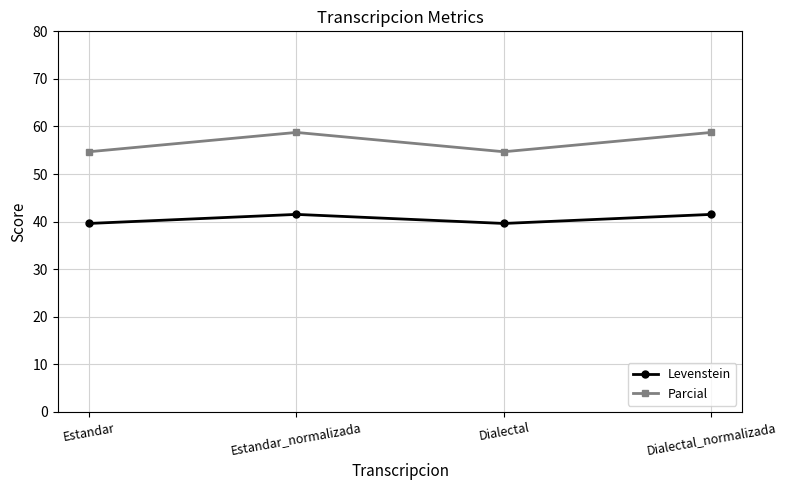

What is the total value across all series at Estandar_normalizada?

100.3